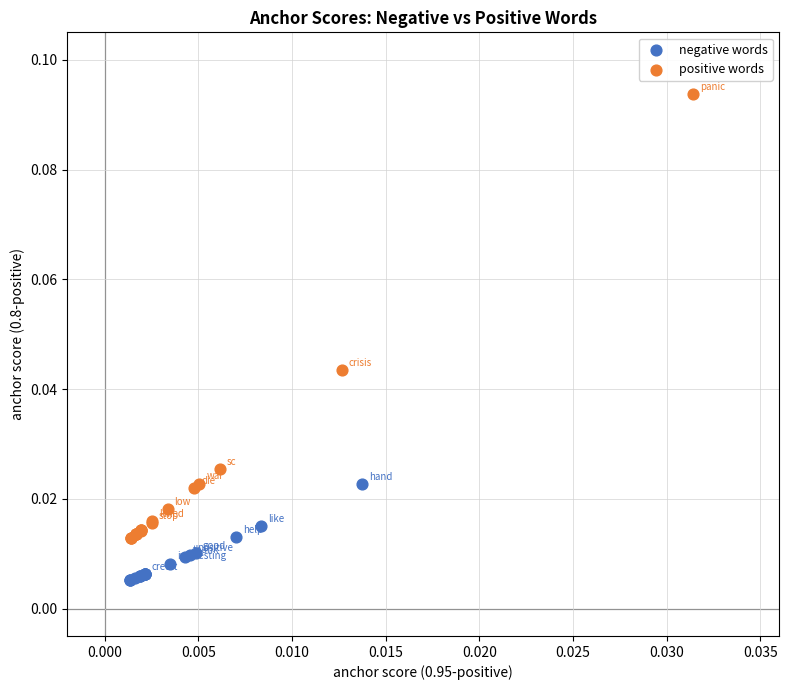

Which series has the widest spread of Y values?

positive words